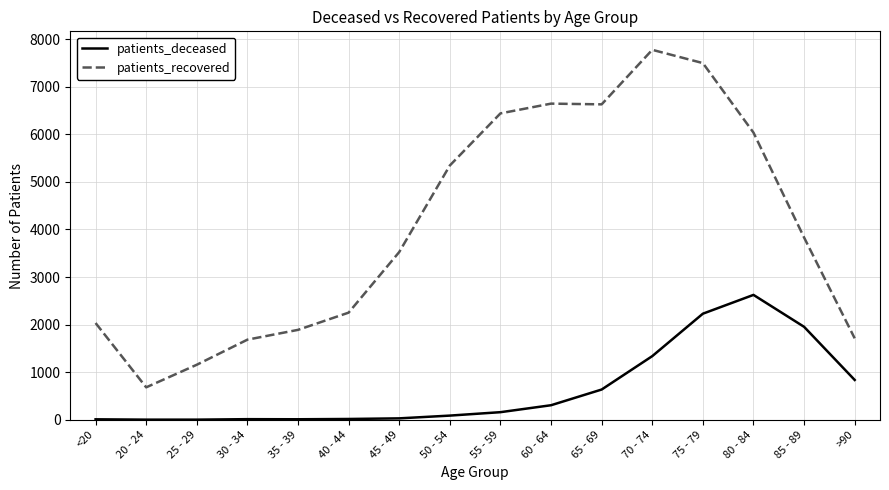

At how many categories does at least one series exceed 3356?

9